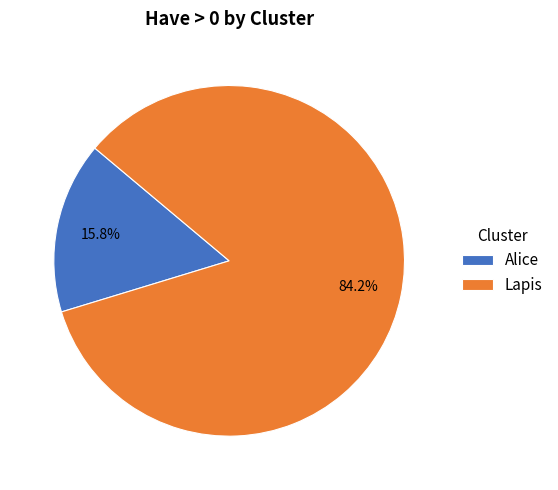

How much of the chart is everything except Lapis?

15.8%